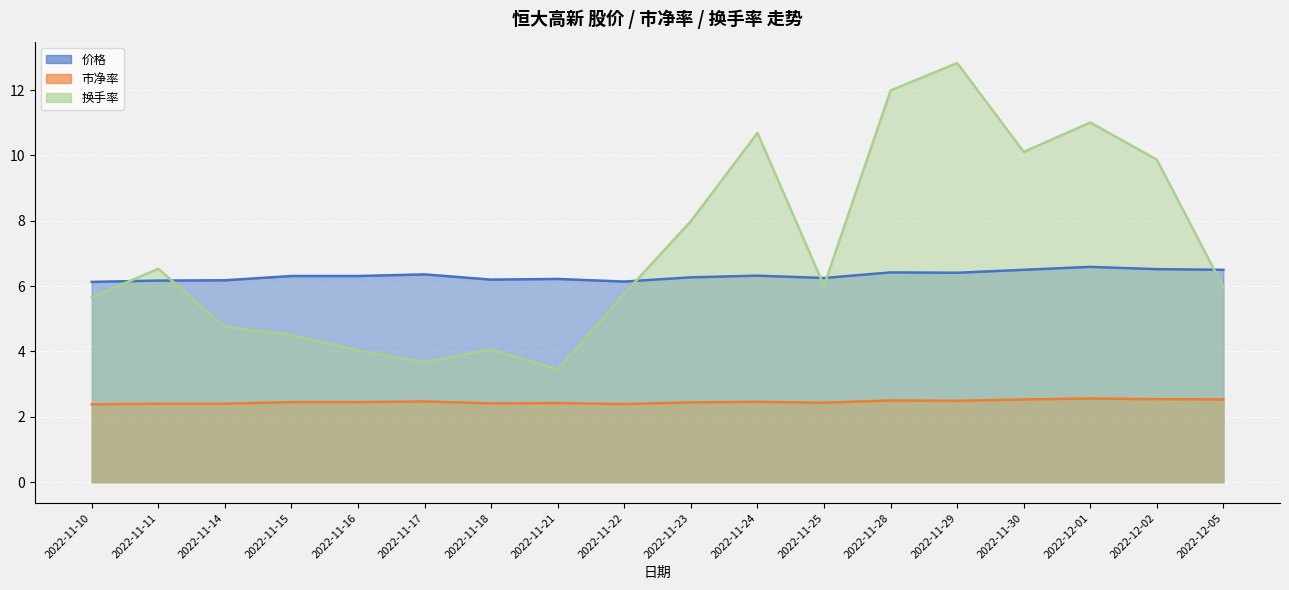

Is the value of 市净率 at 2022-11-21 greater than the value of 换手率 at 2022-11-28?

No